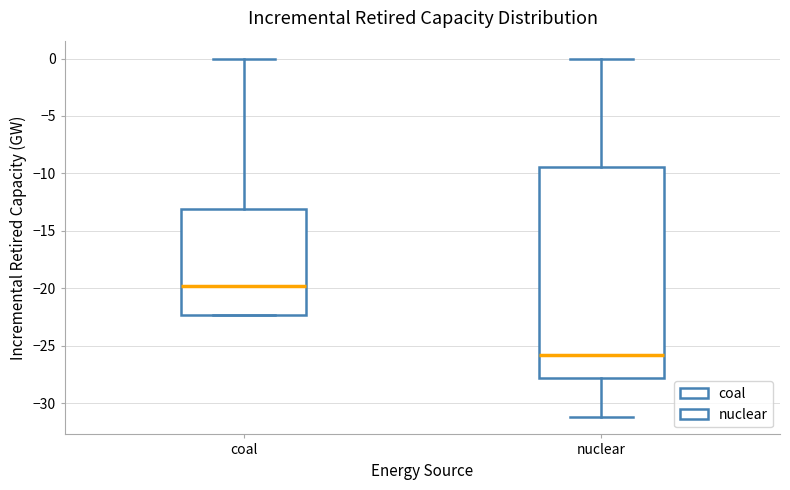

Reading left to right, read every box against the y-axis: the position of its median line, the range the box covers, and the ends of its whiskers. The values are not printed on the chart, so give them approximately, as read against the axis.

coal: median -20.0, box -22.5 to -13.0, whiskers -22.5 to 0.0
nuclear: median -26.0, box -28.0 to -9.5, whiskers -31.0 to 0.0